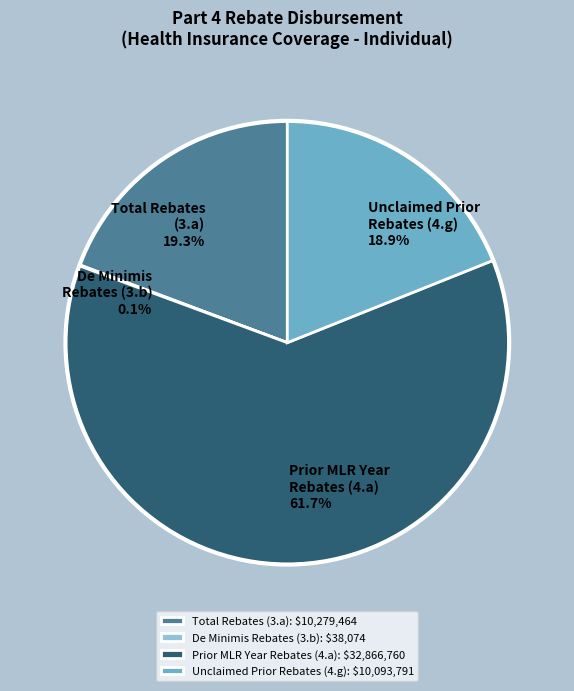

What is the ratio of the value at Total Rebates (3.a) to the value at Prior MLR Year Rebates (4.a)?

0.3